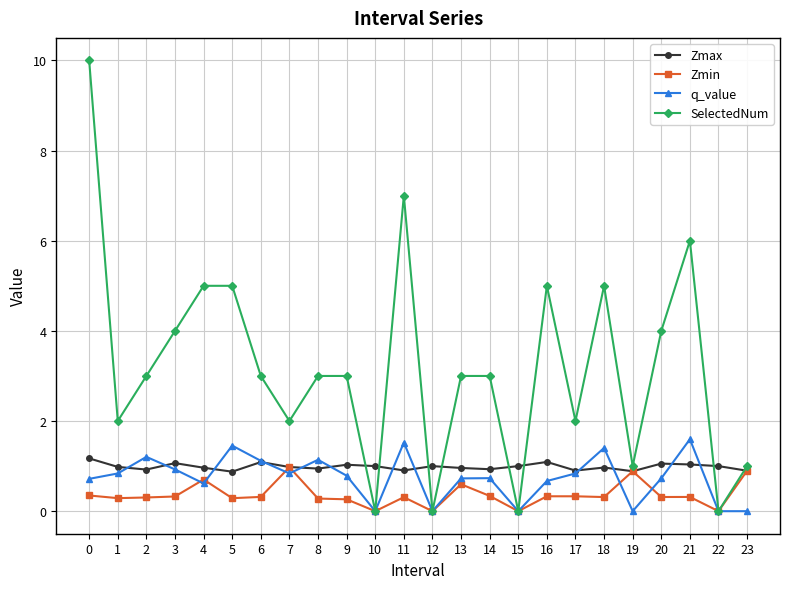

True or false: Zmax and SelectedNum intersect in this chart.

True